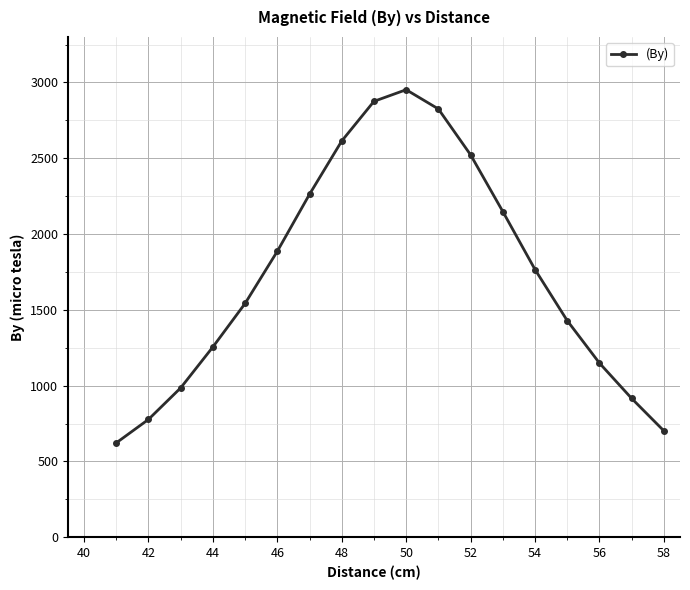

Read the value at 46.

1886.1